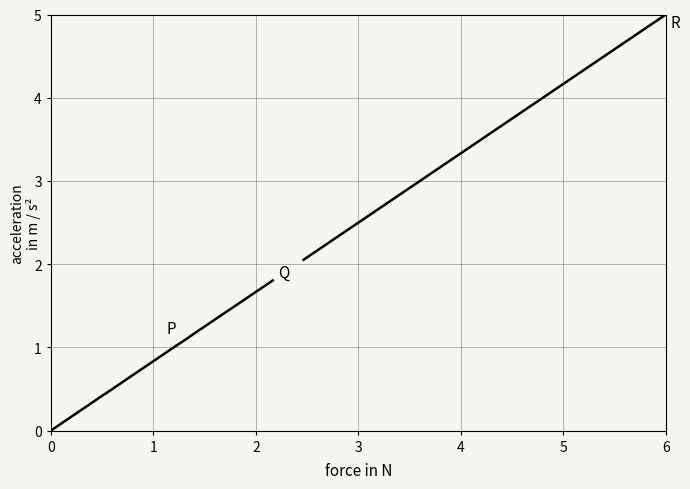

At which label is R closest to 3?

1